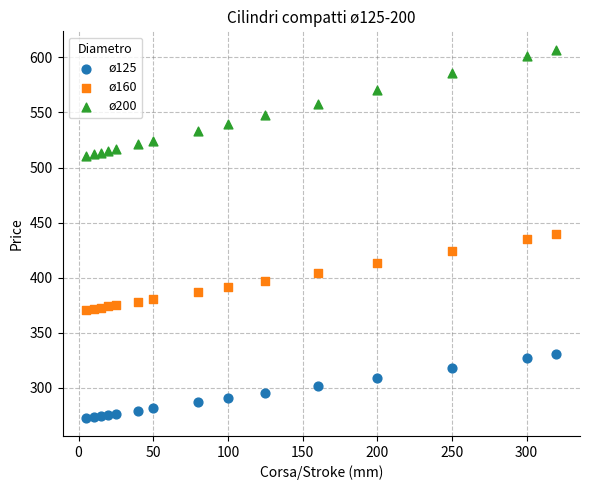

Which series has the largest Y range (max minus min)?

ø200